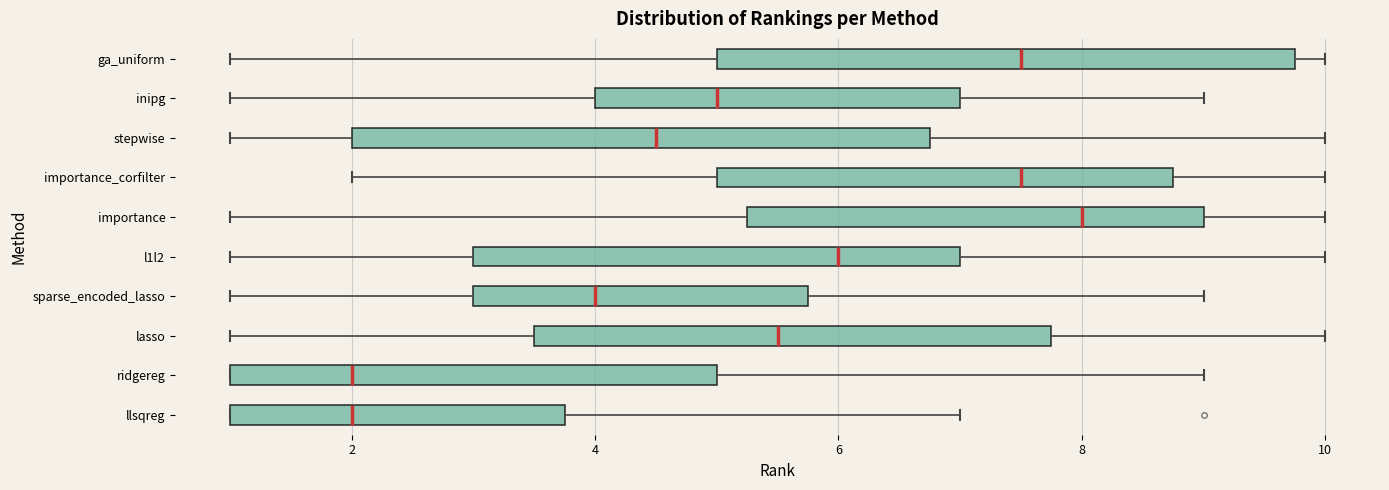

Which box has the furthest to the right median line?

importance